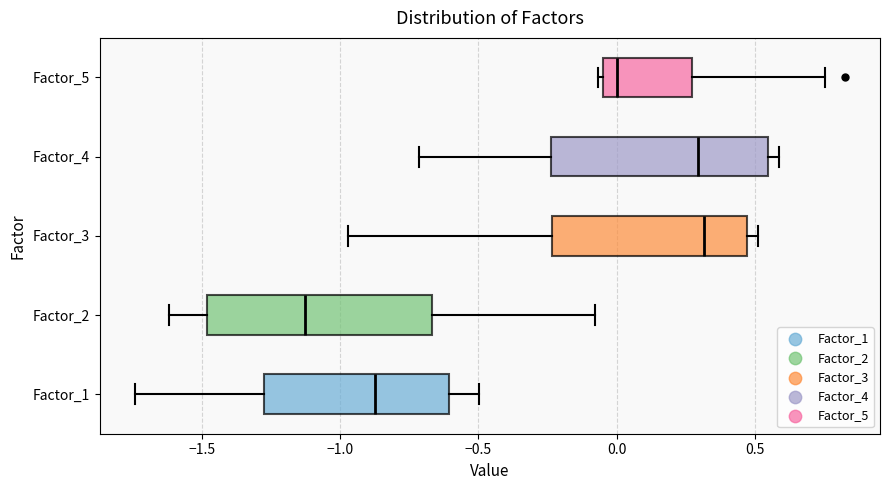

Where does the median line of the box for Factor_4 sit on the x-axis? The values are not printed on the chart, so give them approximately, as read against the axis.

0.30